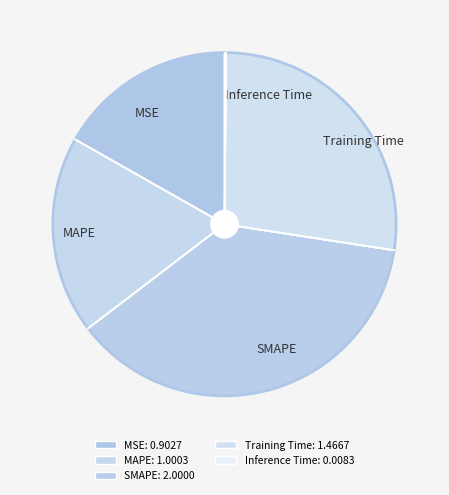

Which category has the biggest portion of the pie?

SMAPE